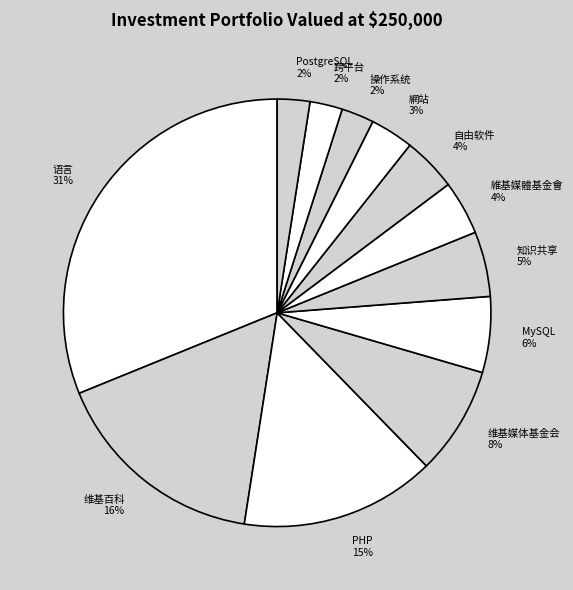

The MySQL slice represents 6% of the pie. True or false?

True